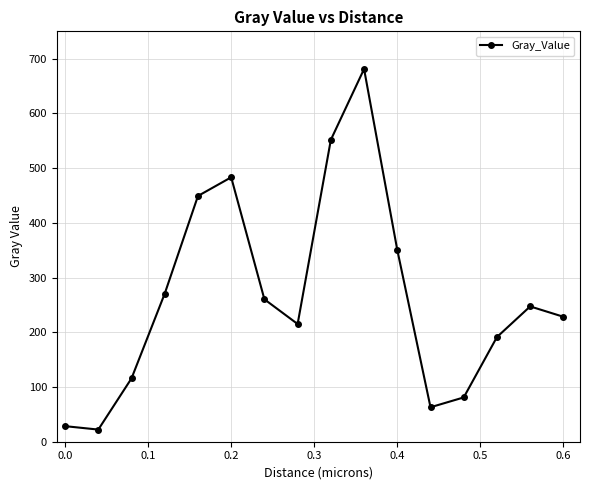

What is the value of the 1st point from the left?

28.4